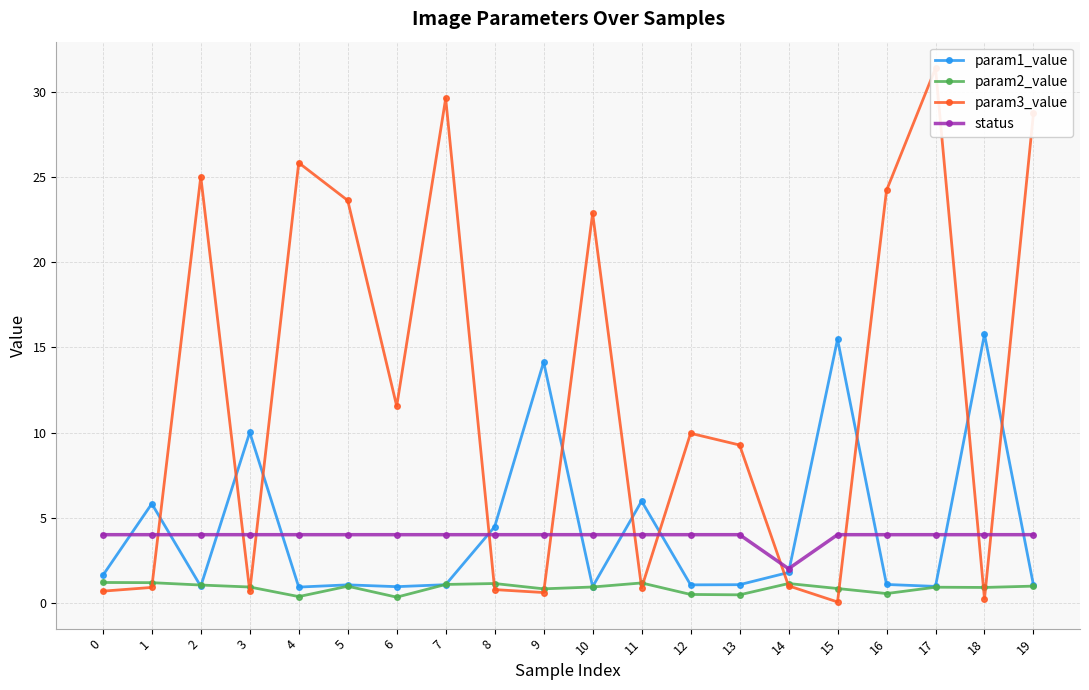

At how many categories does at least one series exceed 11?

12